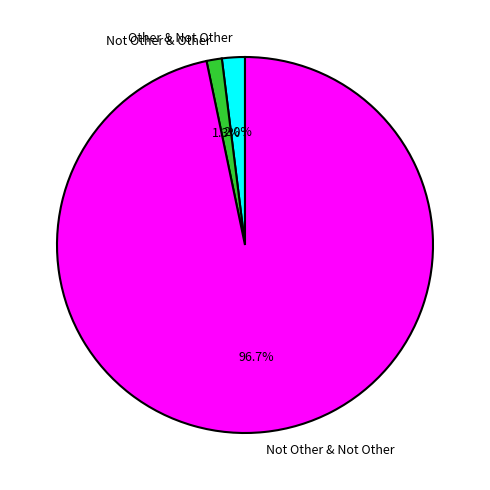

Does any single category account for the majority?

Yes